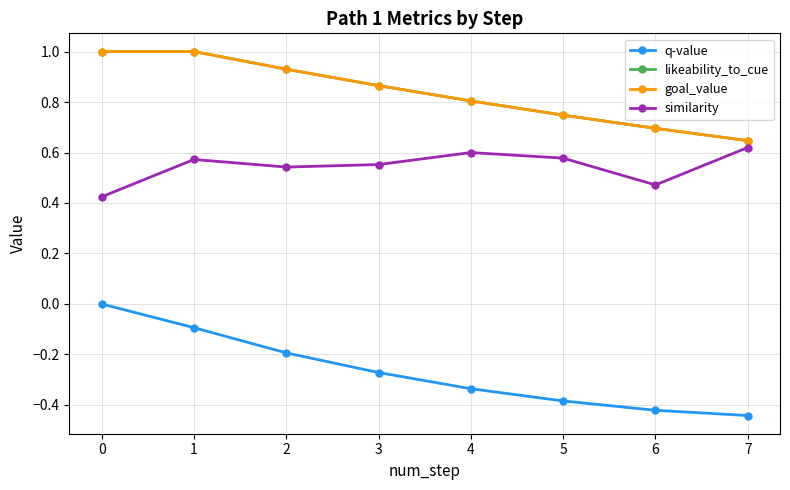

Is this an area chart (filled region under the line)?

No